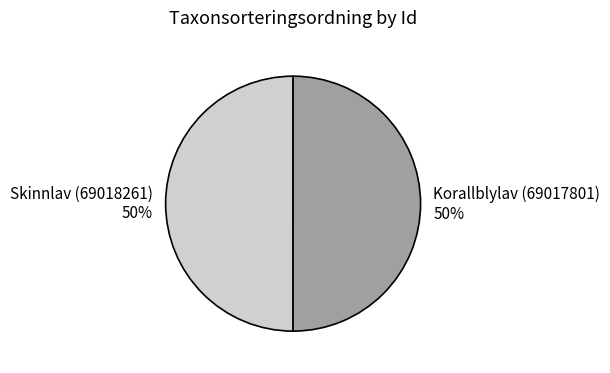

To the nearest percent, what portion does Skinnlav (69018261) represent?

50%